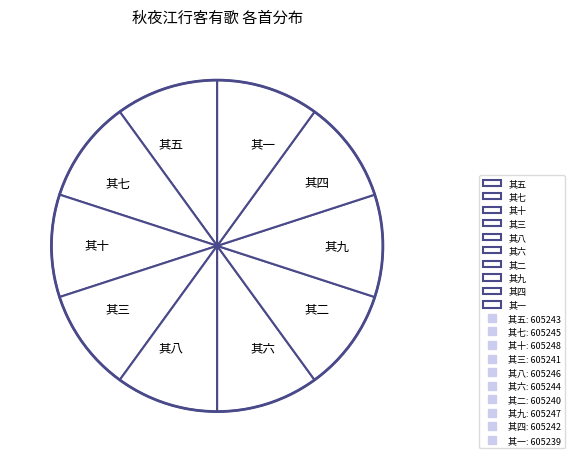

Do 其九 and 其二 together represent more than half of the pie?

No